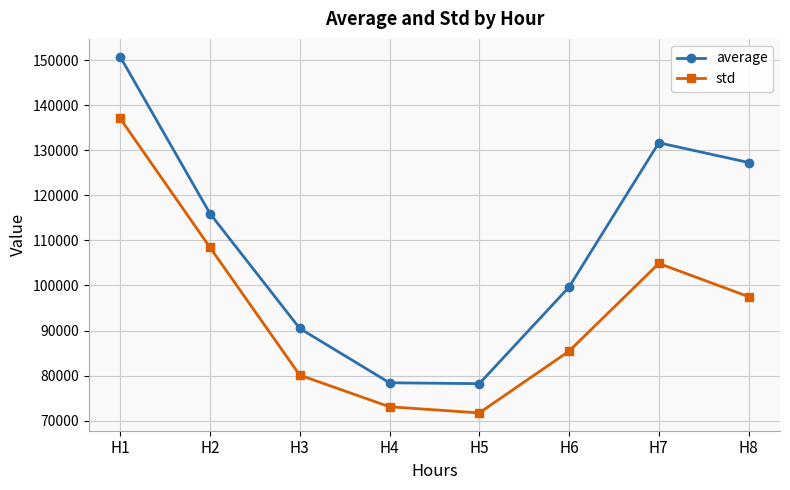

What is the sum of the average values at H6 and H7?

231332.7